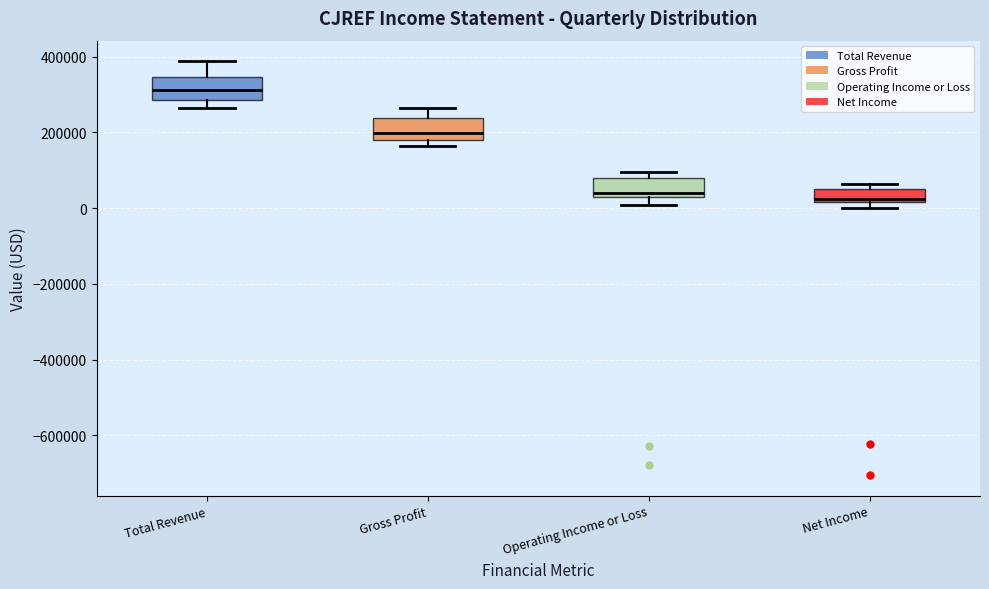

Which box's median line is the highest?

Total Revenue